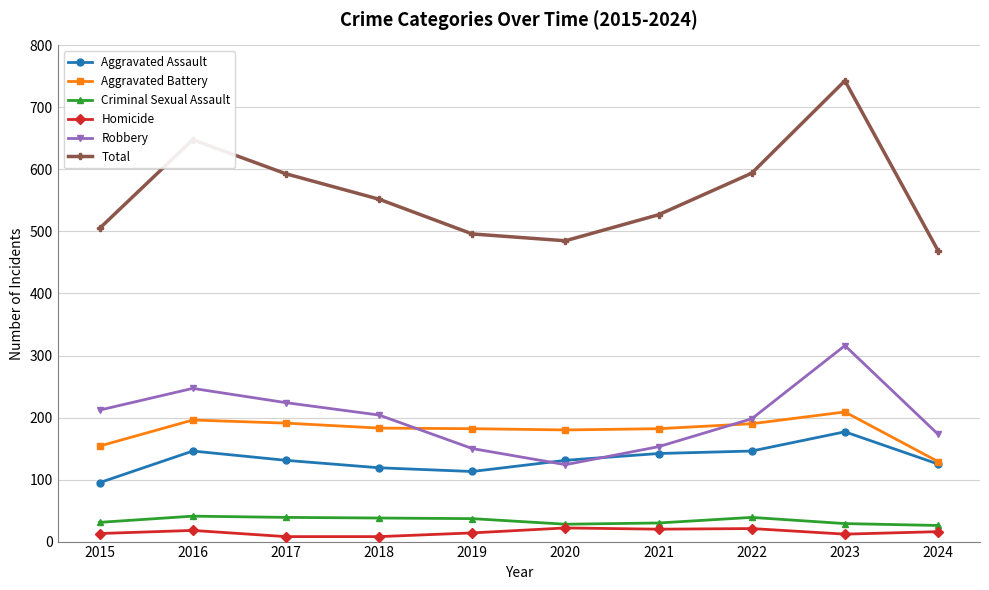

True or false: Criminal Sexual Assault and Total intersect in this chart.

False